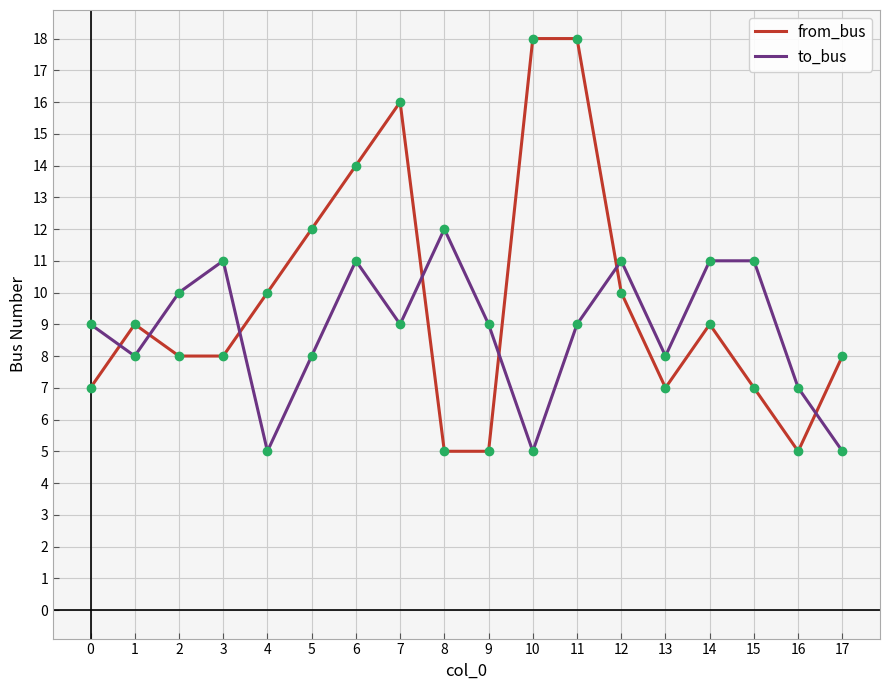

What is the difference between the to_bus values at 10 and 2?

5